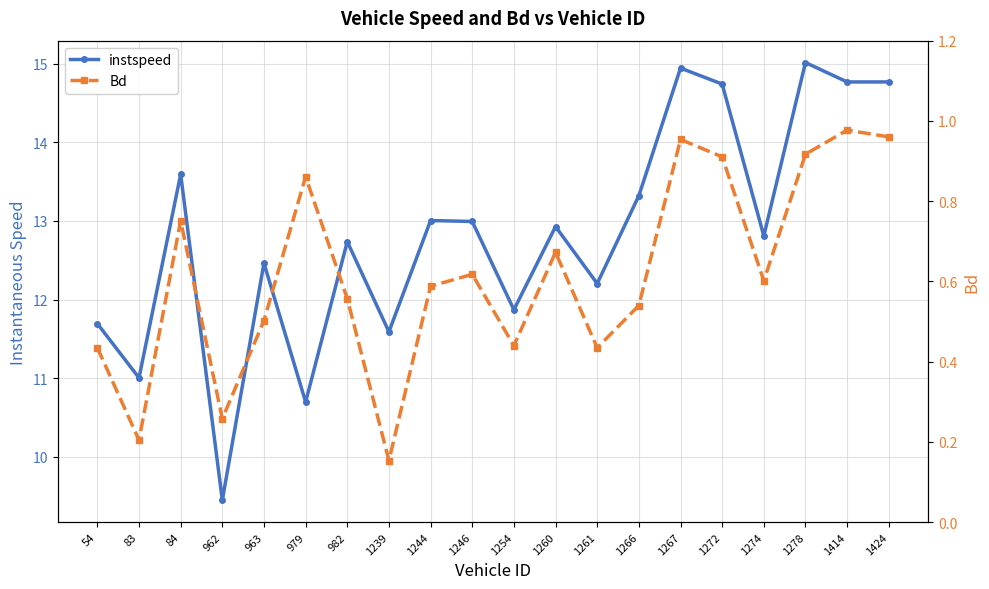

Does the chart display data point markers on the line(s)?

Yes